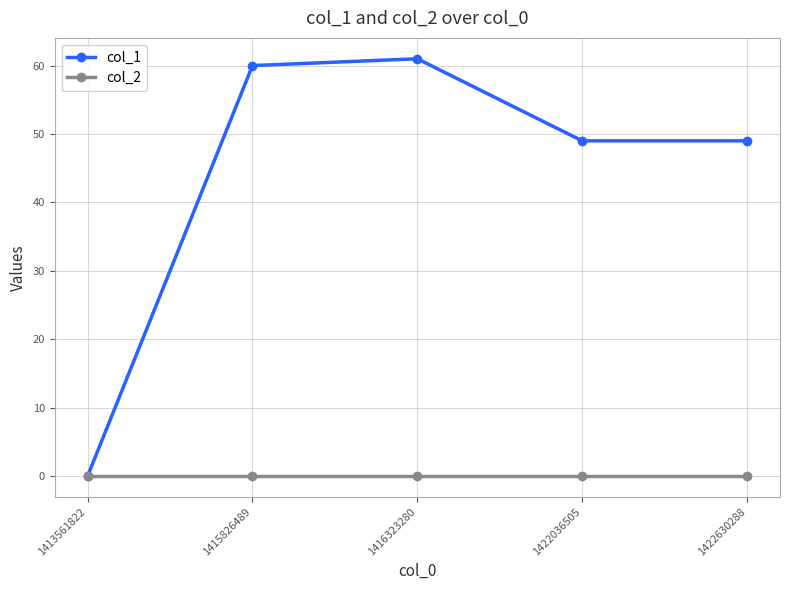

List the series in order of their overall mean, highest first.

col_1, col_2